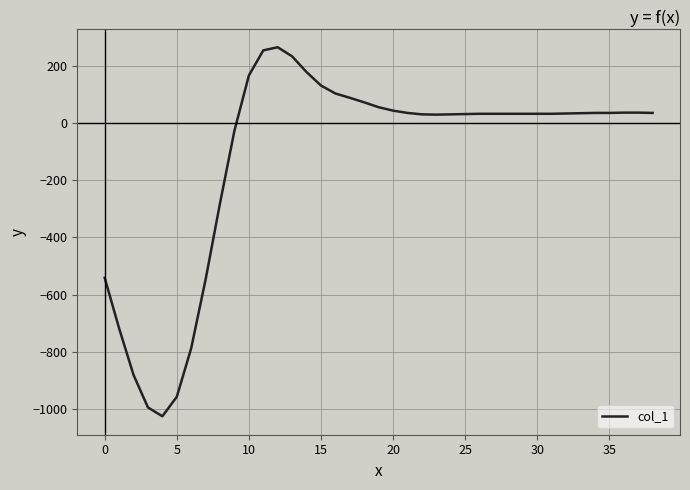

What is the smallest value displayed?

-1026